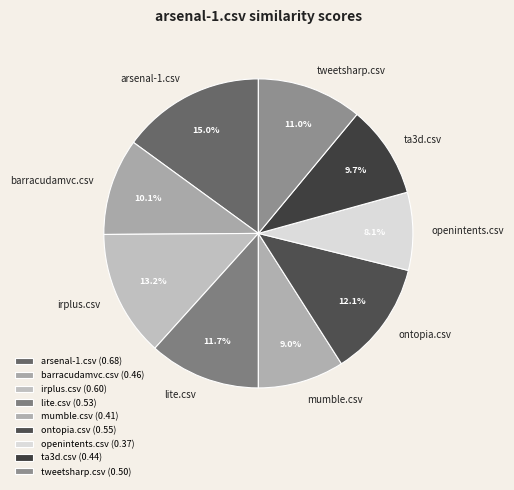

To the nearest percent, what portion does openintents.csv represent?

8%